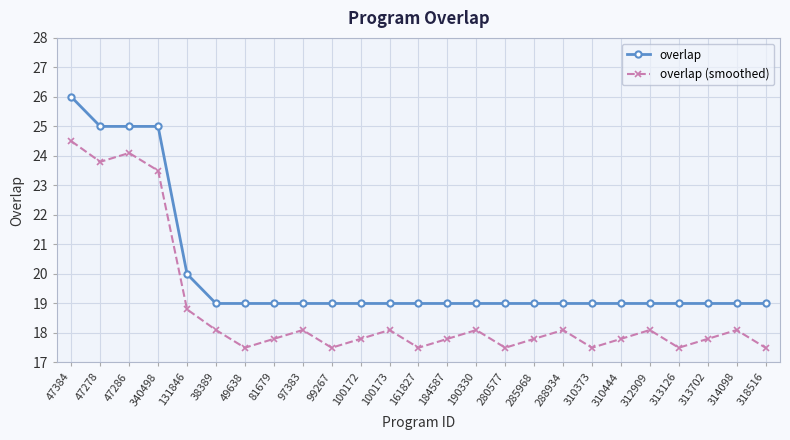

What is the difference between the maximum and minimum values in the overlap series?

7.0